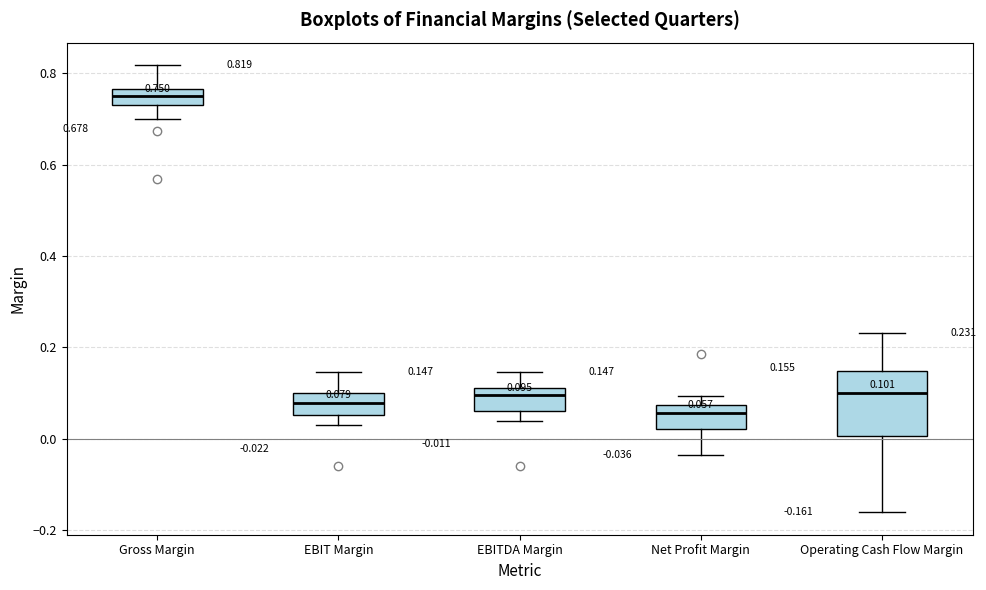

Which box has the lowest median line?

Net Profit Margin